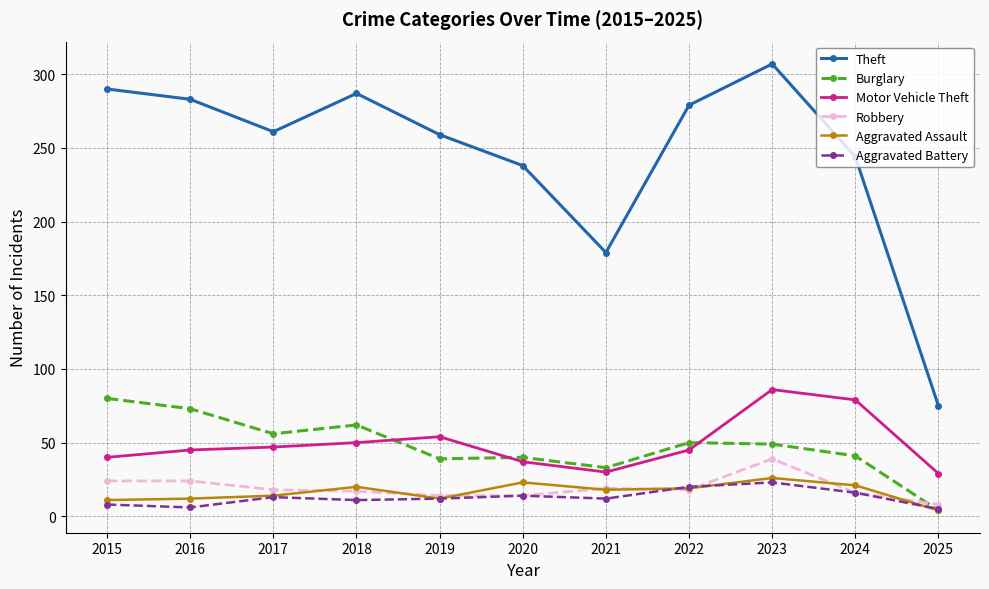

What is the value of the Motor Vehicle Theft point at the 10th from the left?

79